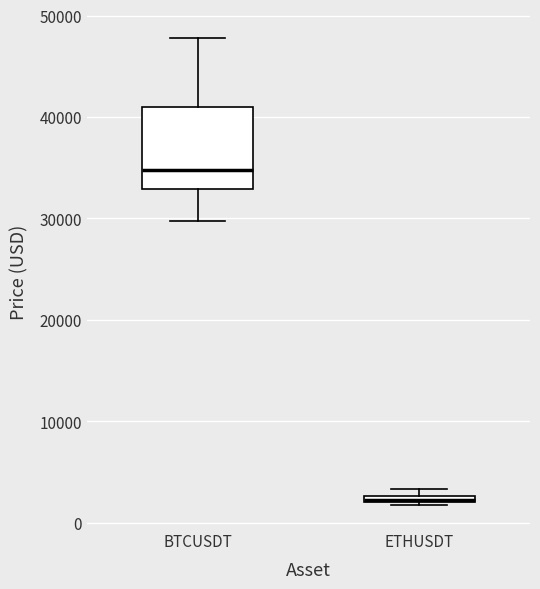

Comparing the boxes themselves (not the whiskers), which one is the tallest?

BTCUSDT